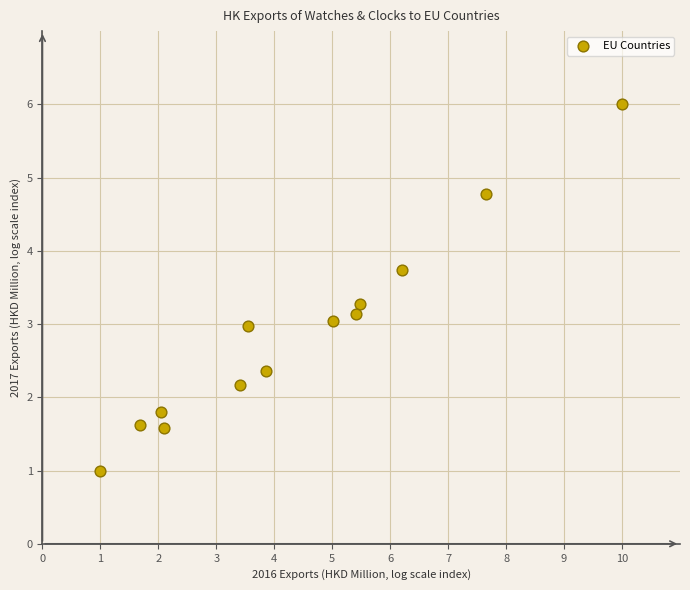

What is the range of X values (max minus min)?

9.0